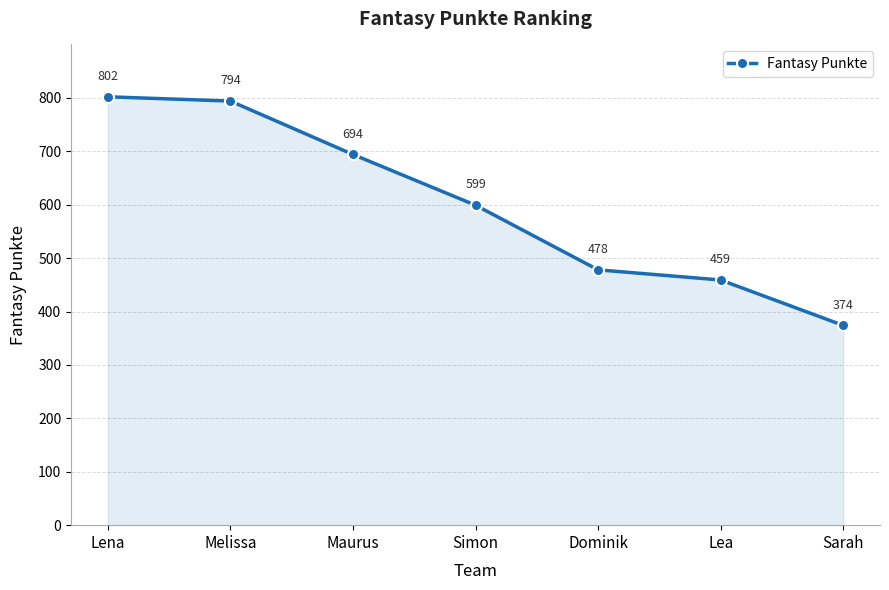

What is the maximum value shown in the chart?

802